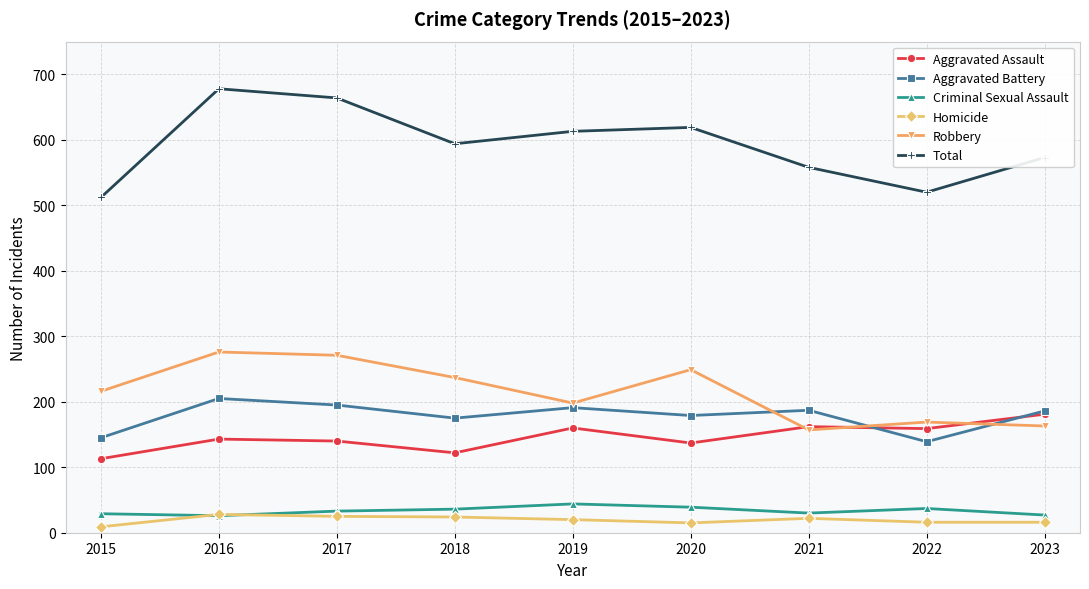

The value of Aggravated Assault at 2015 is 162. True or false?

False